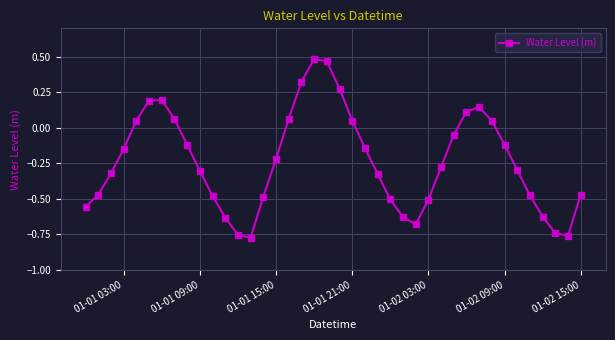

How many values are below zero?

27